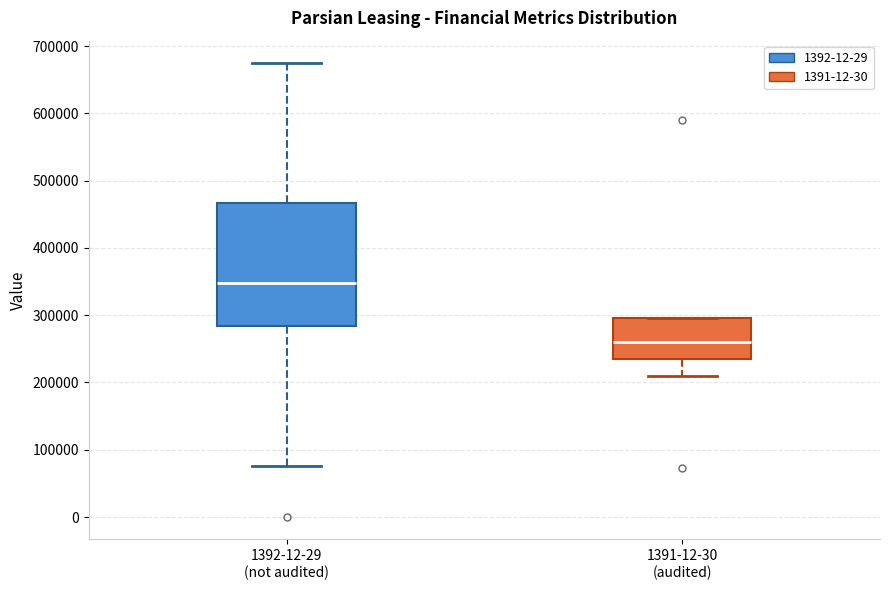

Which box's median line is the lowest?

1391-12-30 (audited)